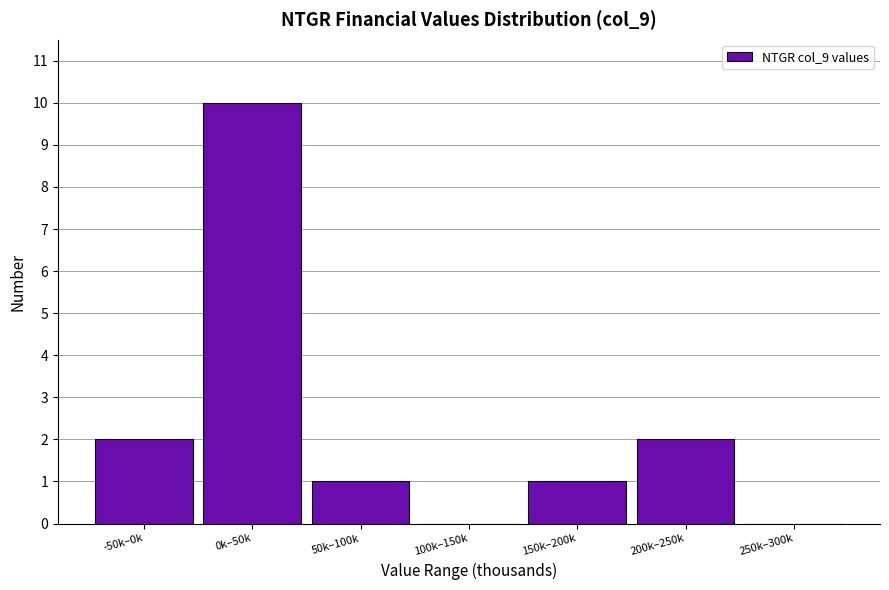

Reading left to right, extract all data points from this chart.

-50k–0k=2	0k–50k=10	50k–100k=1	100k–150k=0	150k–200k=1	200k–250k=2	250k–300k=0